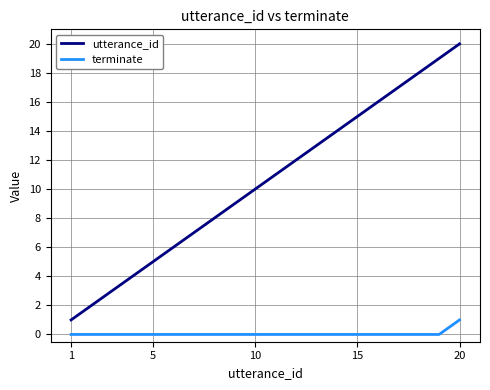

What is the difference between the maximum and minimum values in the utterance_id series?

19